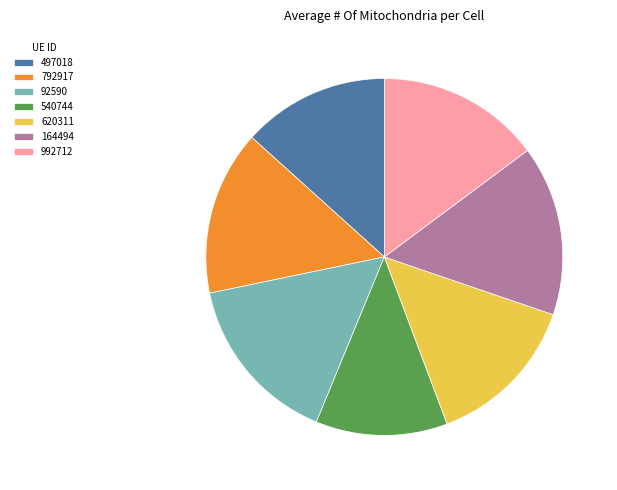

How many segments does this pie chart have?

7